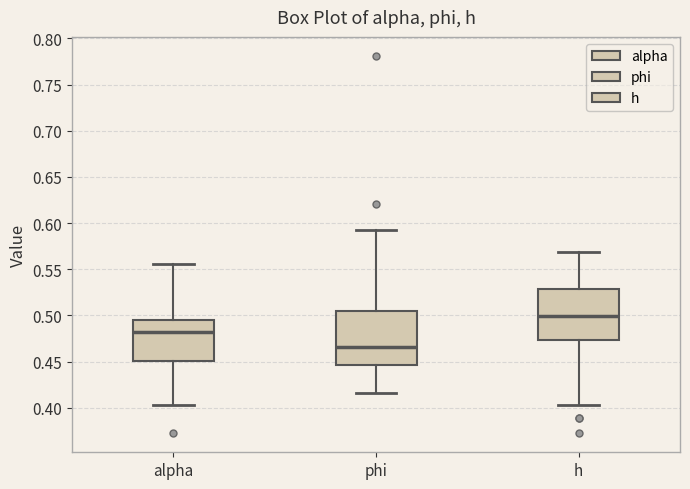

Reading left to right, read every box against the y-axis: the position of its median line, the range the box covers, and the ends of its whiskers. The values are not printed on the chart, so give them approximately, as read against the axis.

alpha: median 0.480, box 0.450 to 0.495, whiskers 0.405 to 0.555
phi: median 0.465, box 0.445 to 0.505, whiskers 0.415 to 0.590
h: median 0.500, box 0.475 to 0.530, whiskers 0.405 to 0.570